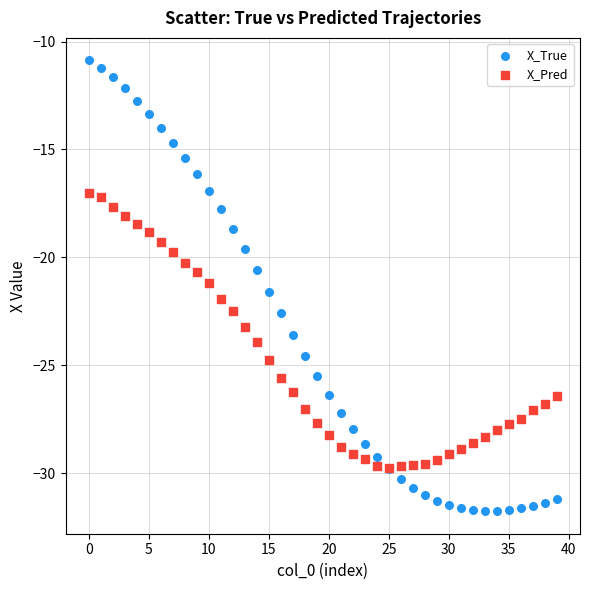

Which series contains the highest Y value?

X_True